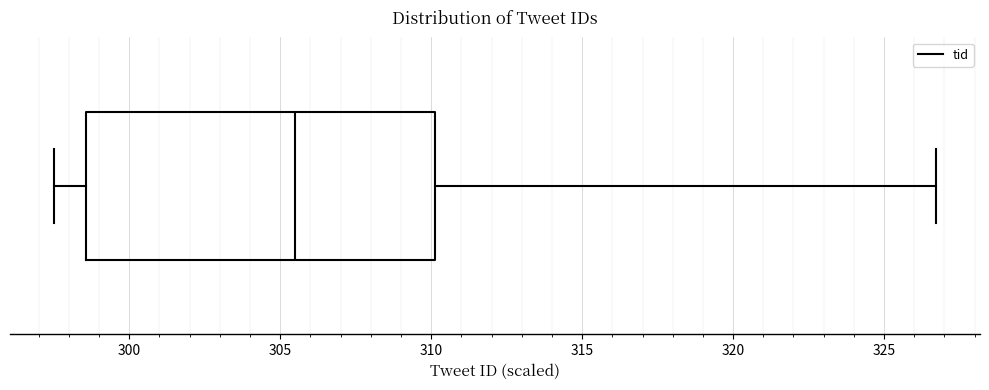

Transcribe this box plot: give where the median line is, the range the box spans, and where the two whiskers end, as read against the x-axis. The values are not printed on the chart, so give them approximately, as read against the axis.

median 305.5, box 298.5 to 310.0, whiskers 297.5 to 326.5